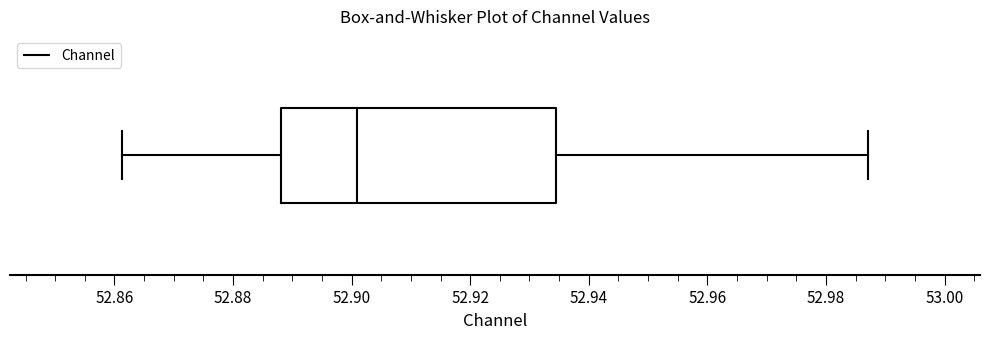

Where is the right edge of the box on the x-axis? The values are not printed on the chart, so give them approximately, as read against the axis.

52.934